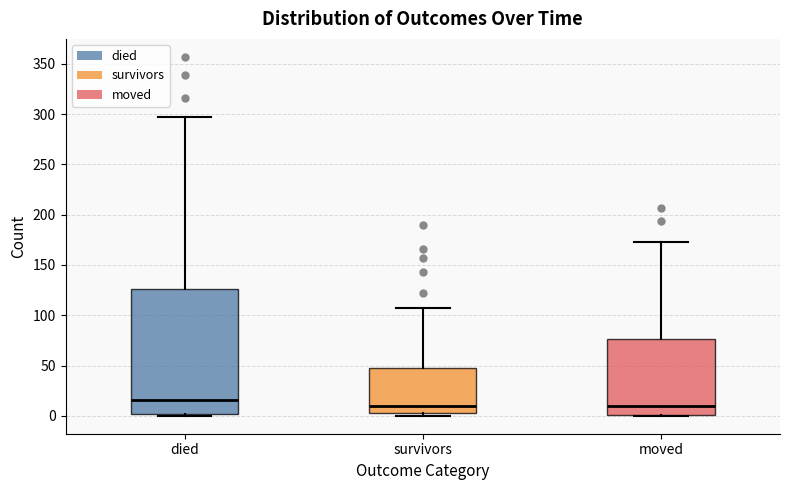

Reading left to right, transcribe this box plot: for each box, give where its median line is, the range the box spans, and where its two whiskers end, as read against the y-axis. The values are not printed on the chart, so give them approximately, as read against the axis.

died: median 15, box 0 to 125, whiskers 0 to 295
survivors: median 10, box 5 to 50, whiskers 0 to 105
moved: median 10, box 0 to 75, whiskers 0 to 175